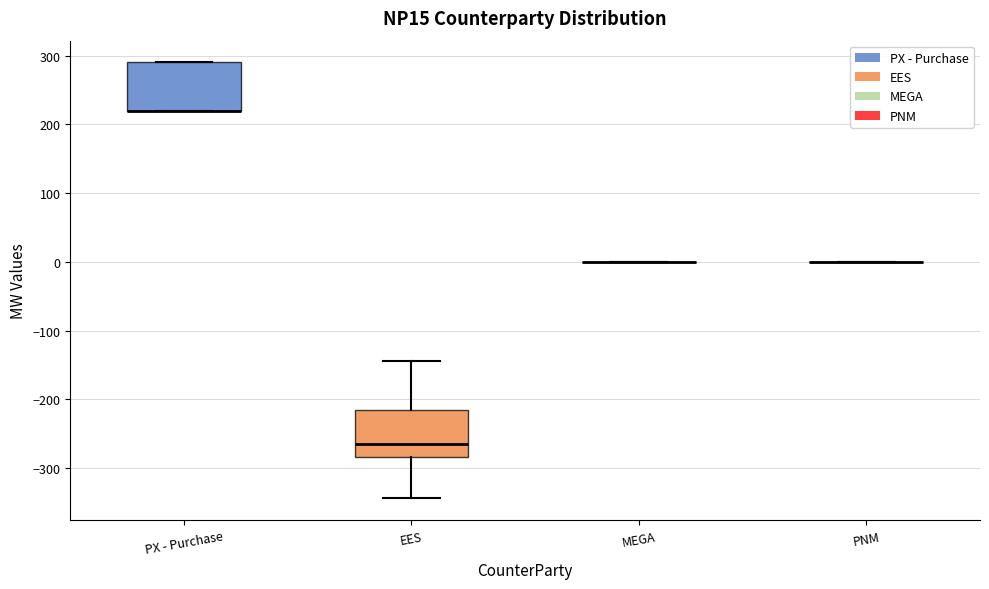

Reading left to right, read every box against the y-axis: the position of its median line, the range the box covers, and the ends of its whiskers. The values are not printed on the chart, so give them approximately, as read against the axis.

PX - Purchase: median 220 (drawn on the box's lower edge), box 220 to 290, whiskers 220 to 290
EES: median -270, box -280 to -220, whiskers -340 to -140
MEGA: box collapsed to a line at 0, whiskers 0 to 0
PNM: box collapsed to a line at 0, whiskers 0 to 0